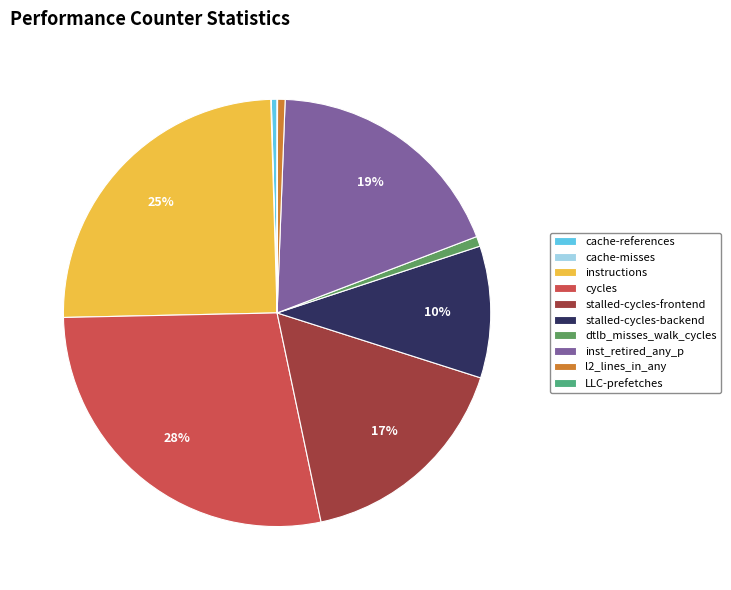

What is the change in value from cache-references to instructions?

+4823309149